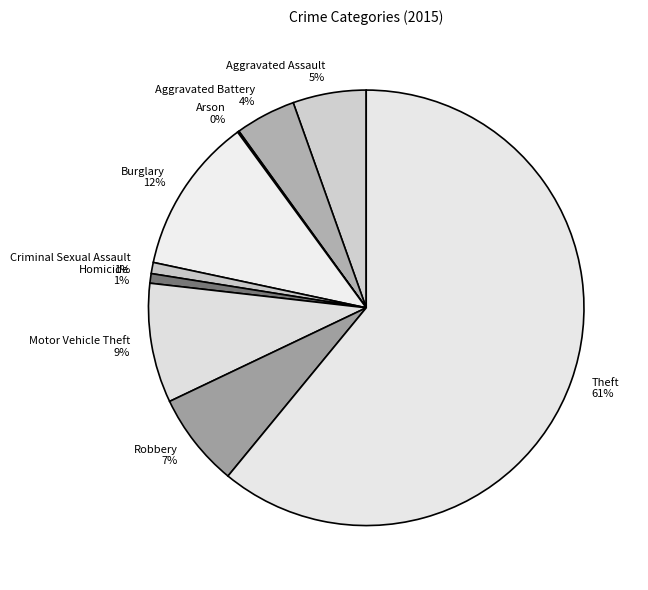

The Motor Vehicle Theft slice represents 20% of the pie. True or false?

False